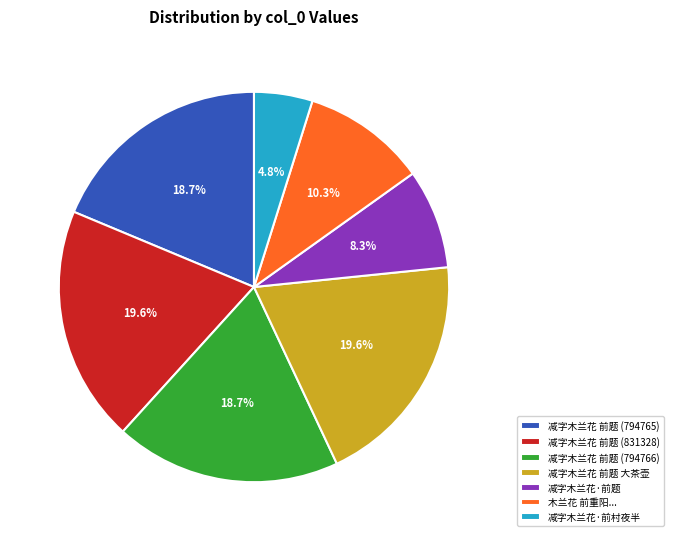

Combined, do 减字木兰花·前题 and 减字木兰花 前题 (831328) account for over 50%?

No